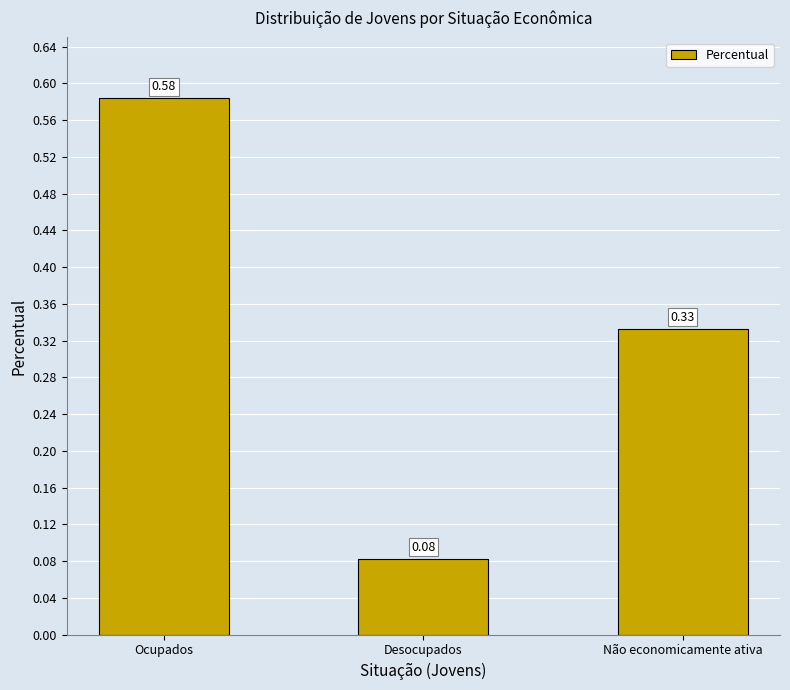

What is the label of the 2nd bar from the left?

Desocupados